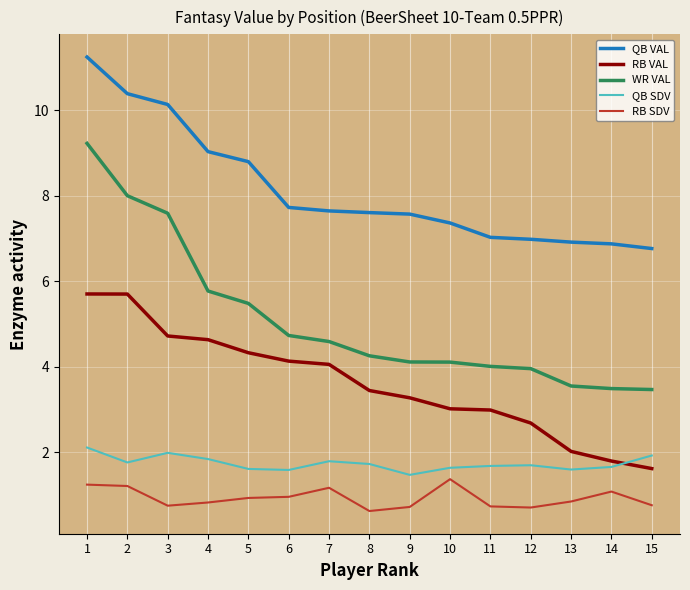

At which label does RB SDV reach its peak?

10